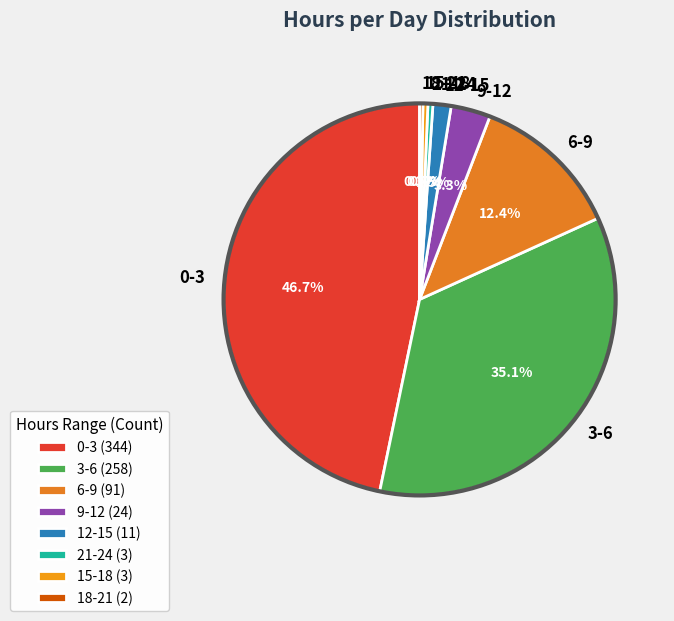

Is 9-12 the majority of the pie?

No